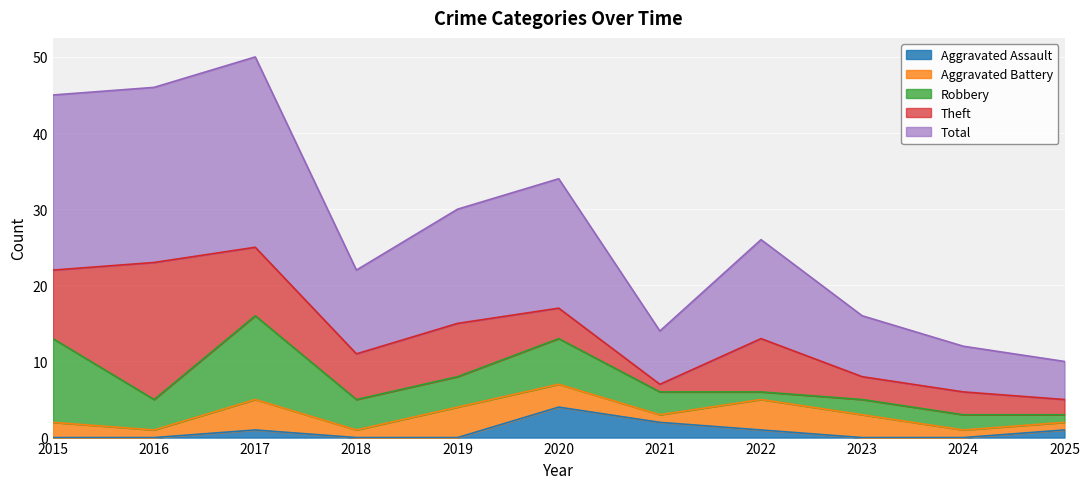

Between which two adjacent categories do Aggravated Battery and Aggravated Assault first intersect?

2019 and 2020